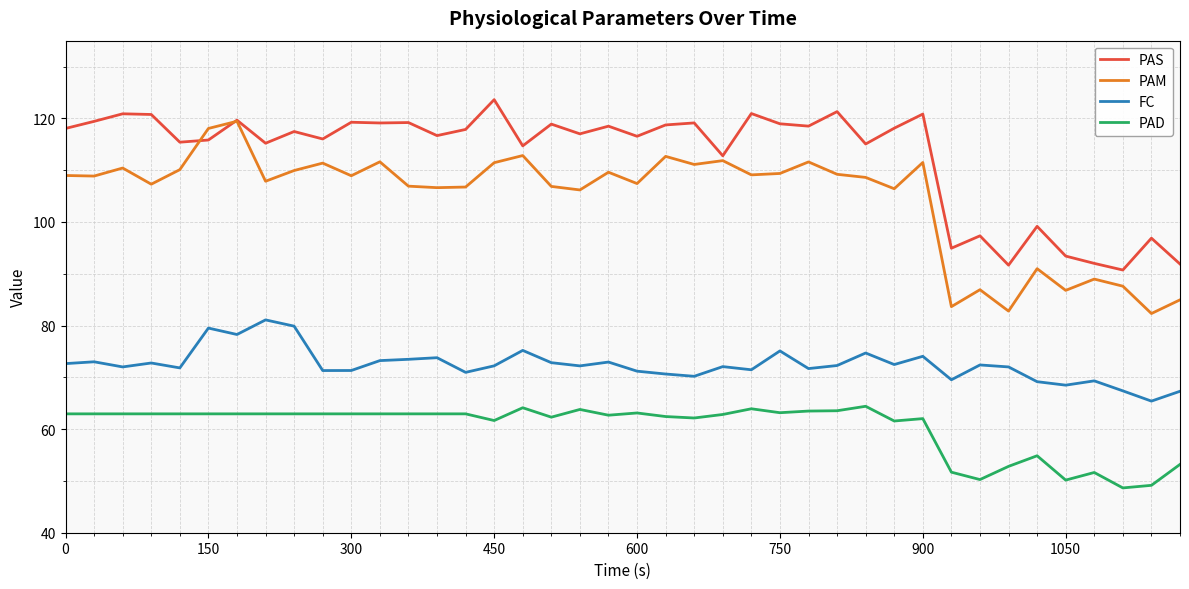

What is the greatest value displayed?

123.6